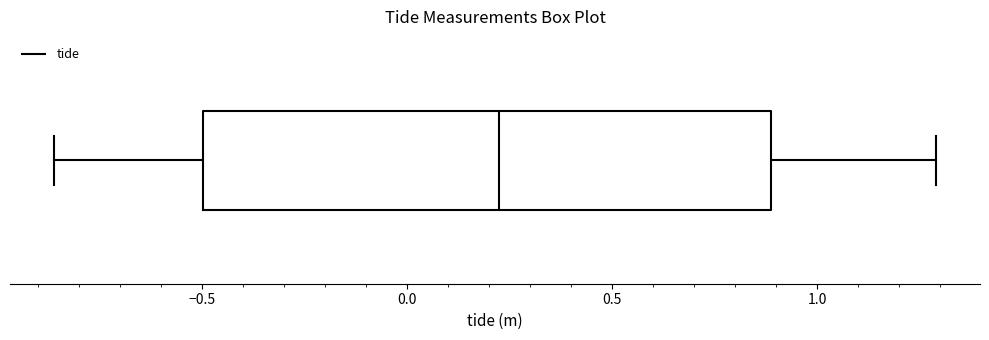

Transcribe this box plot: give where the median line is, the range the box spans, and where the two whiskers end, as read against the x-axis. The values are not printed on the chart, so give them approximately, as read against the axis.

median 0.25, box -0.50 to 0.90, whiskers -0.85 to 1.30